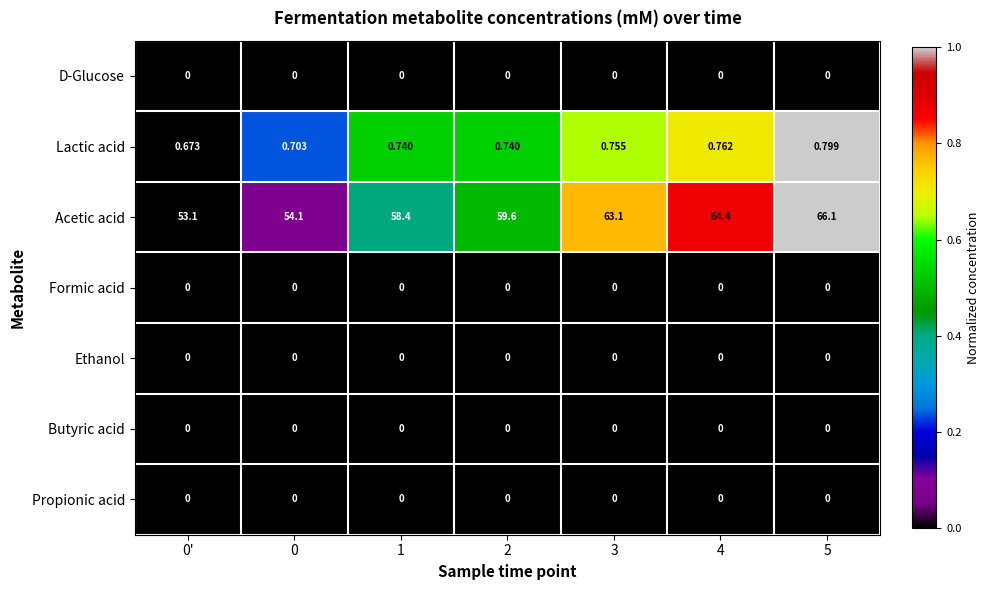

At how many categories does at least one series exceed 0?

7